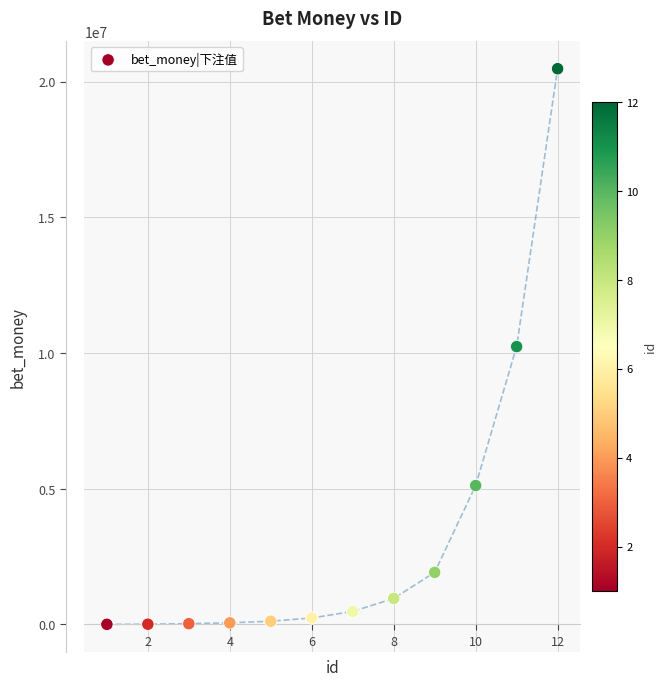

What is the range of X values (max minus min)?

11